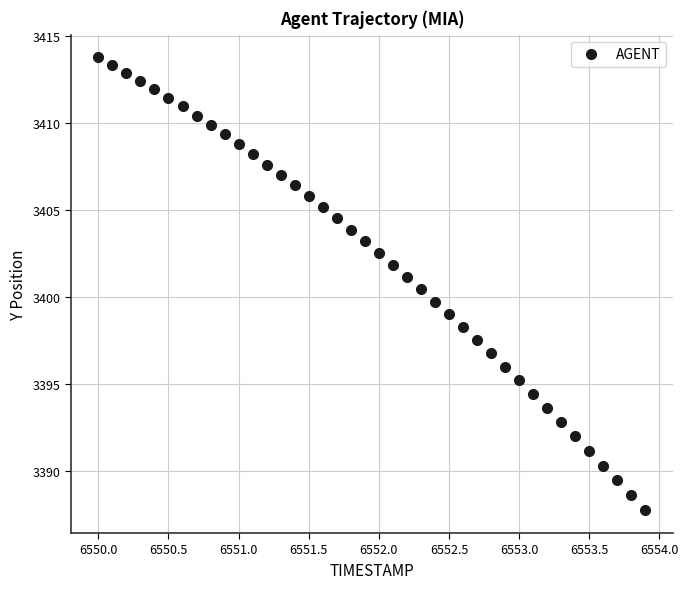

What is the range of X values (max minus min)?

3.9